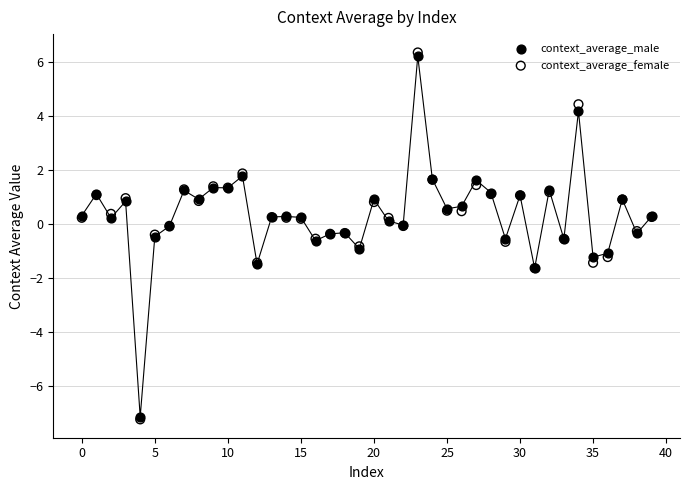

Which series contains the highest Y value?

context_average_female